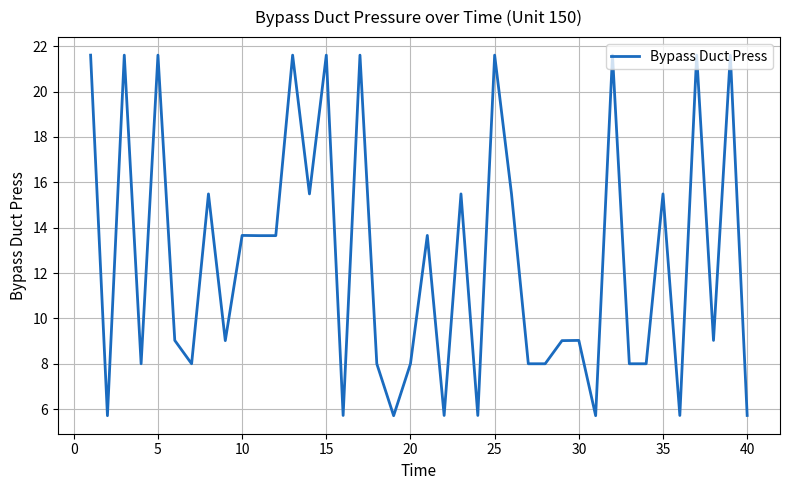

What is the smallest value displayed?

5.7